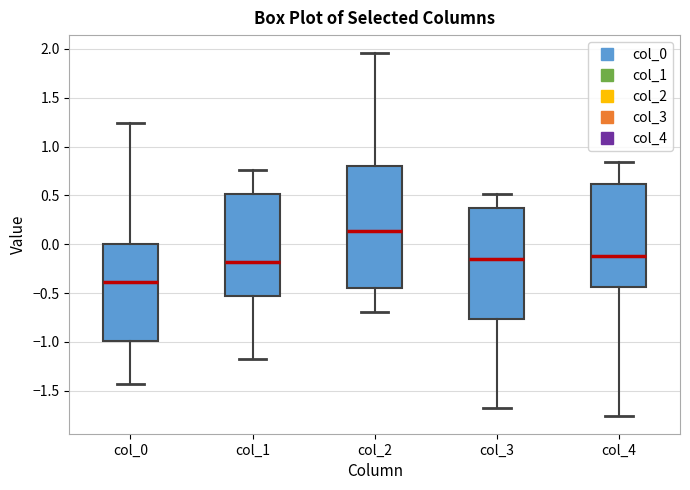

Which box is the tallest, from its lower edge to its upper edge?

col_2